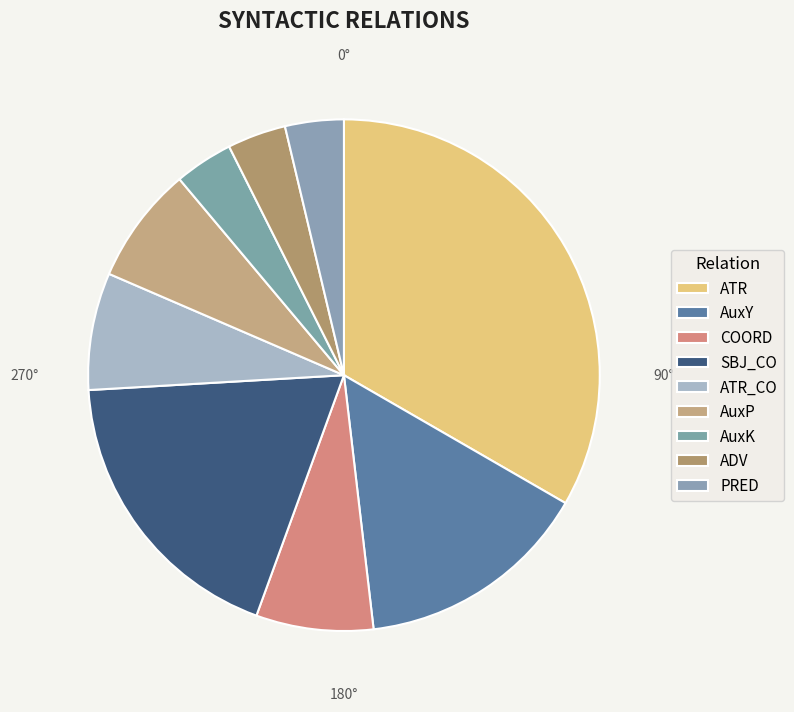

To the nearest percent, what portion does SBJ_CO represent?

19%